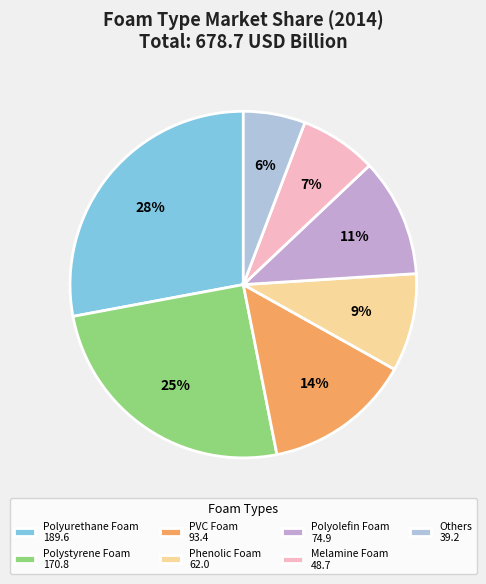

Rank the categories by value from highest to lowest.

Polyurethane Foam, Polystyrene Foam, PVC Foam, Polyolefin Foam, Phenolic Foam, Melamine Foam, Others